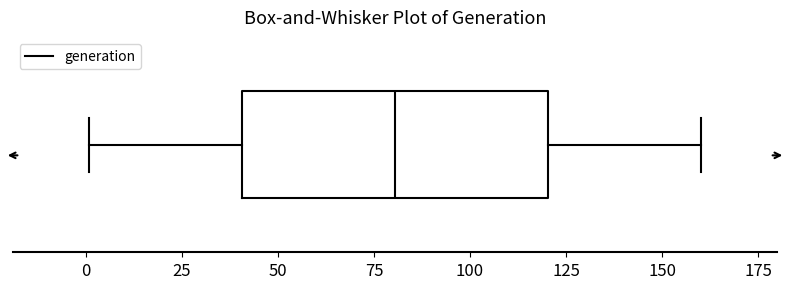

Where is the left edge of the box on the x-axis? The values are not printed on the chart, so give them approximately, as read against the axis.

40